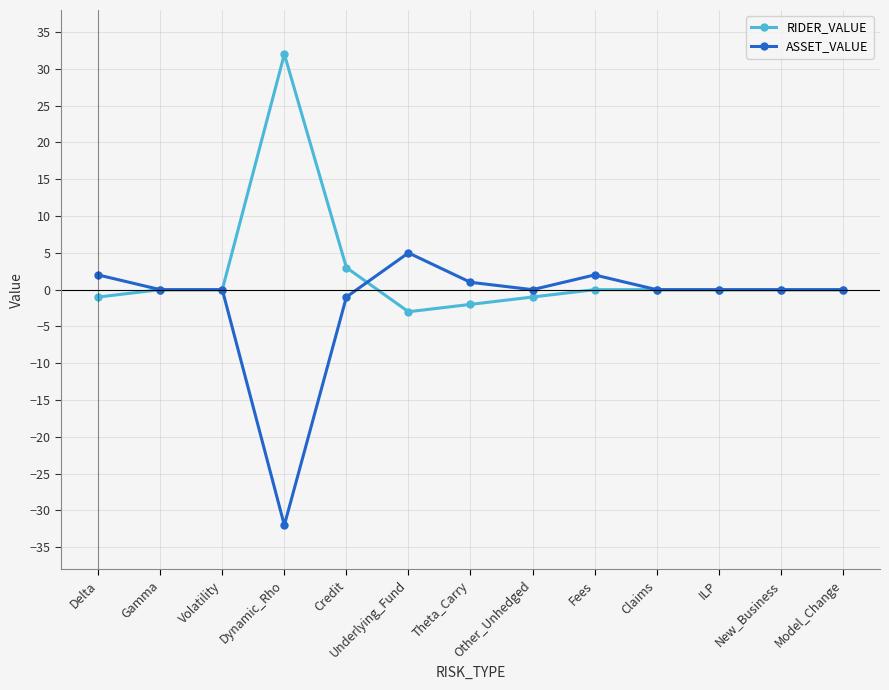

Which series has the largest total across all categories?

RIDER_VALUE